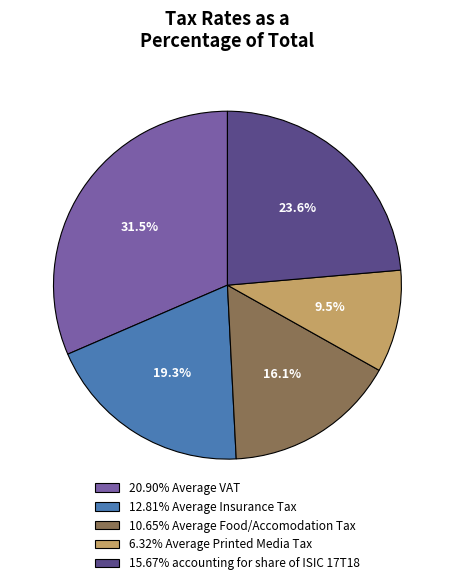

Combined, what portion of the pie is 15.67% accounting for share of ISIC 17T18 and 6.32% Average Printed Media Tax?

33.1%